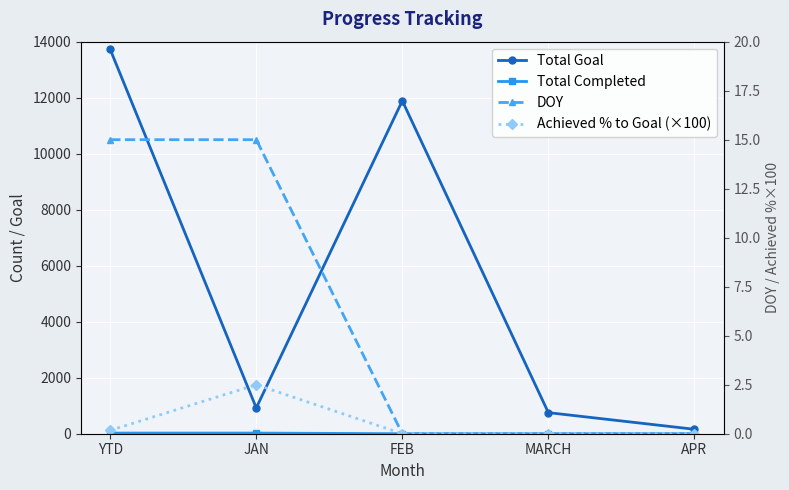

Which label corresponds to the largest value in the chart?

YTD